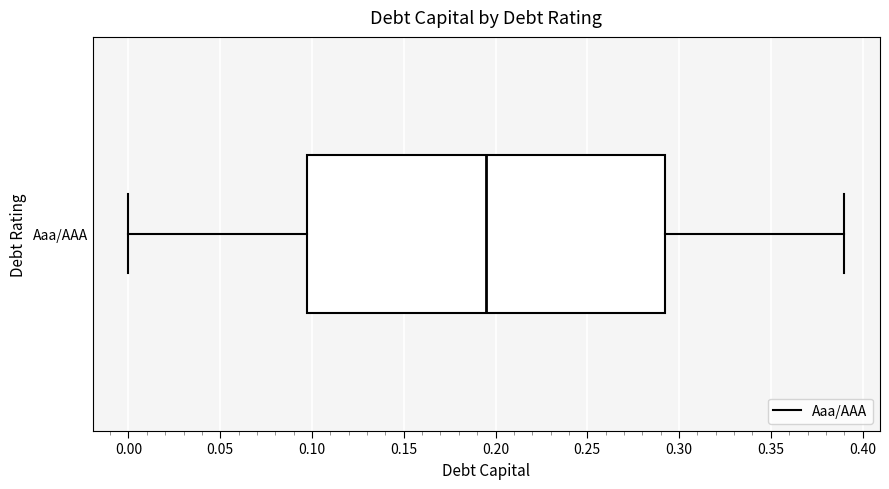

Read this box plot against the x-axis: the position of the median line, the range covered by the box, and the ends of both whiskers. The values are not printed on the chart, so give them approximately, as read against the axis.

median 0.195, box 0.100 to 0.295, whiskers 0.000 to 0.390